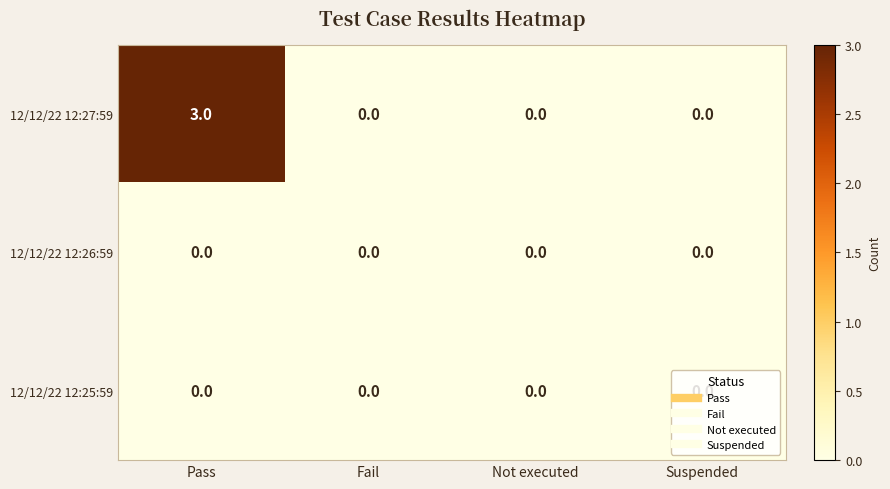

Which series has the widest spread of values?

12/12/22 12:27:59